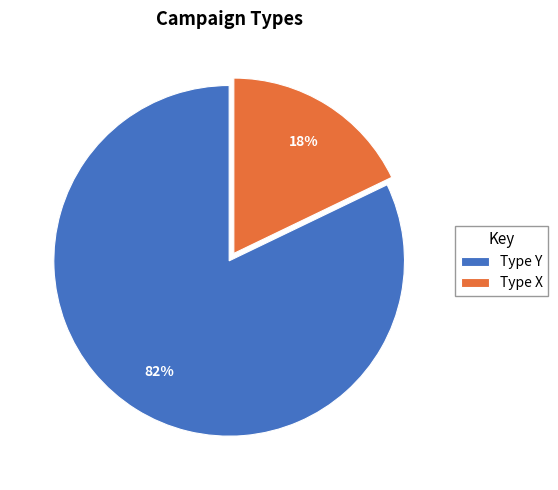

Which category accounts for the majority?

Type Y